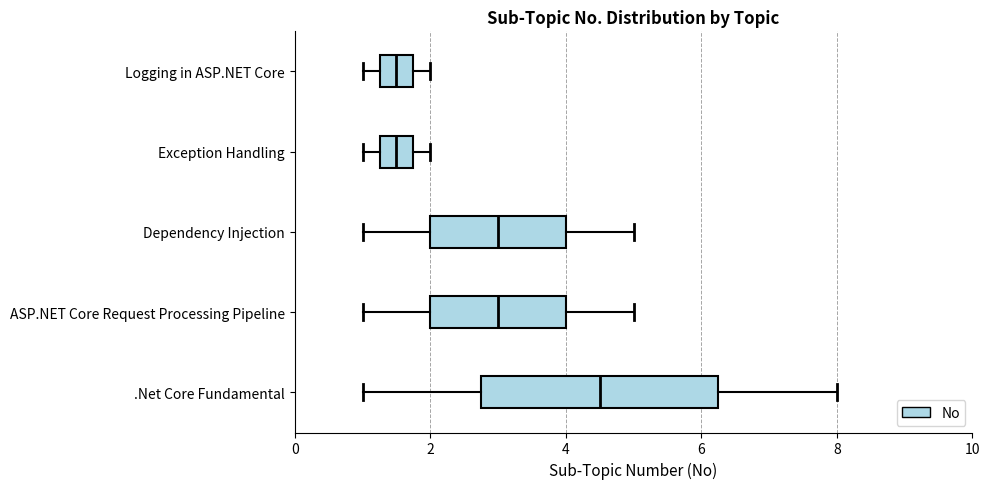

Reading bottom to top, read every box against the x-axis: the position of its median line, the range the box covers, and the ends of its whiskers. The values are not printed on the chart, so give them approximately, as read against the axis.

.Net Core Fundamental: median 4.6, box 2.8 to 6.2, whiskers 1.0 to 8.0
ASP.NET Core Request Processing Pipeline: median 3.0, box 2.0 to 4.0, whiskers 1.0 to 5.0
Dependency Injection: median 3.0, box 2.0 to 4.0, whiskers 1.0 to 5.0
Exception Handling: median 1.6, box 1.2 to 1.8, whiskers 1.0 to 2.0
Logging in ASP.NET Core: median 1.6, box 1.2 to 1.8, whiskers 1.0 to 2.0